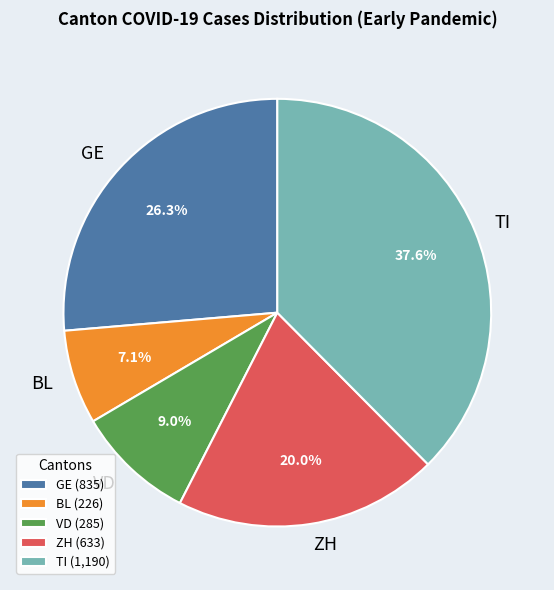

Is the sum of ZH and GE greater than half?

No